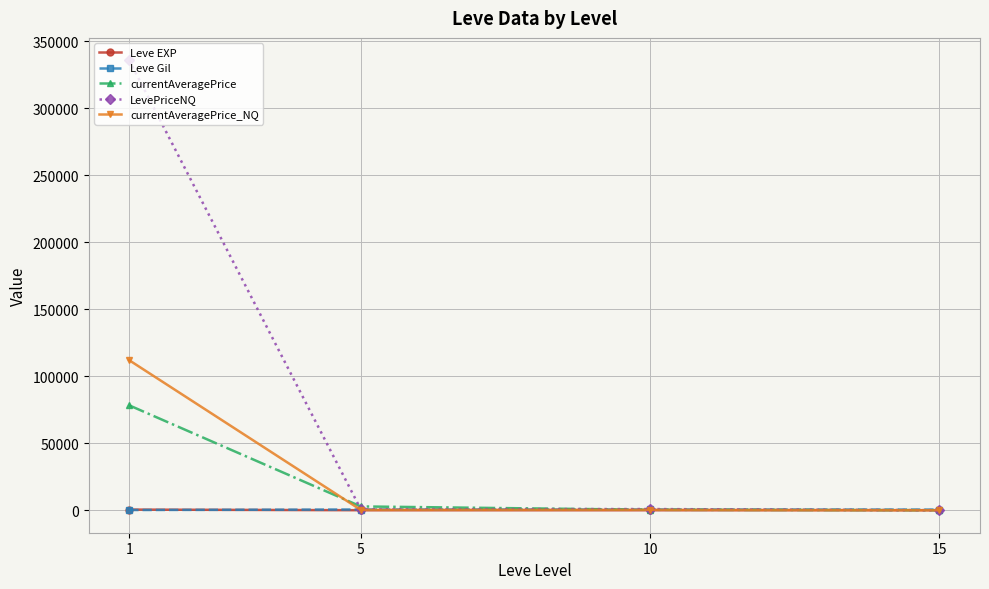

How many intersections are there between Leve EXP and currentAveragePrice_NQ?

1